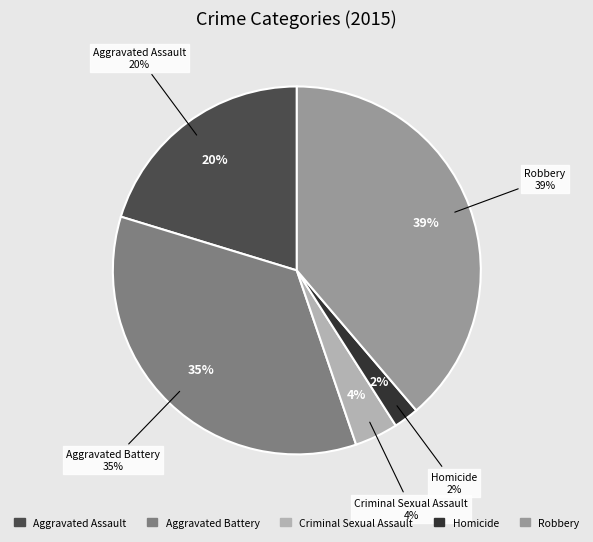

To the nearest percent, what portion does Aggravated Battery represent?

35%